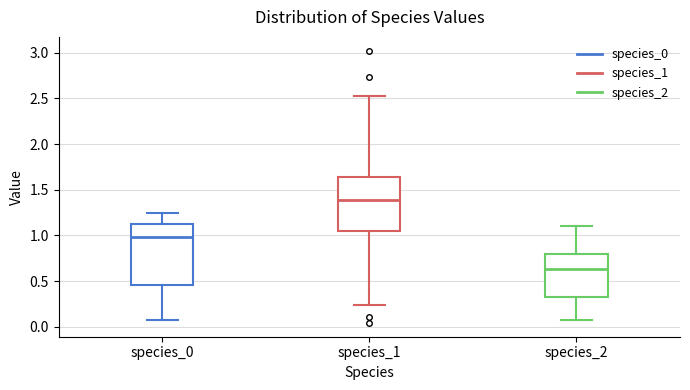

Reading left to right, read every box against the y-axis: the position of its median line, the range the box covers, and the ends of its whiskers. The values are not printed on the chart, so give them approximately, as read against the axis.

species_0: median 1.00, box 0.45 to 1.15, whiskers 0.10 to 1.25
species_1: median 1.40, box 1.05 to 1.65, whiskers 0.25 to 2.55
species_2: median 0.65, box 0.35 to 0.80, whiskers 0.05 to 1.10